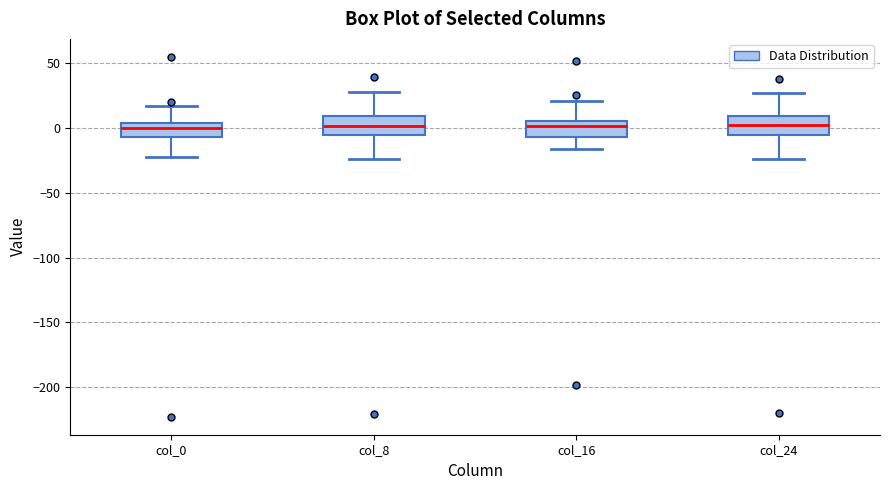

Reading left to right, transcribe this box plot: for each box, give where its median line is, the range the box spans, and where its two whiskers end, as read against the y-axis. The values are not printed on the chart, so give them approximately, as read against the axis.

col_0: median 0, box -5 to 5, whiskers -20 to 15
col_8: median 0, box -5 to 10, whiskers -25 to 25
col_16: median 0, box -5 to 5, whiskers -15 to 20
col_24: median 0, box -5 to 10, whiskers -25 to 25